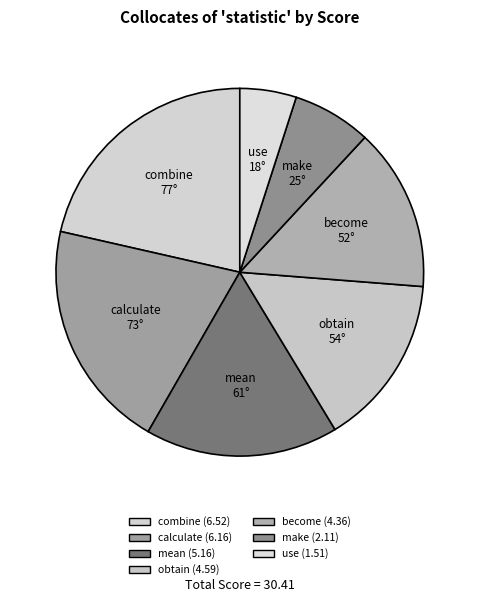

Which category has the smallest portion of the pie?

use